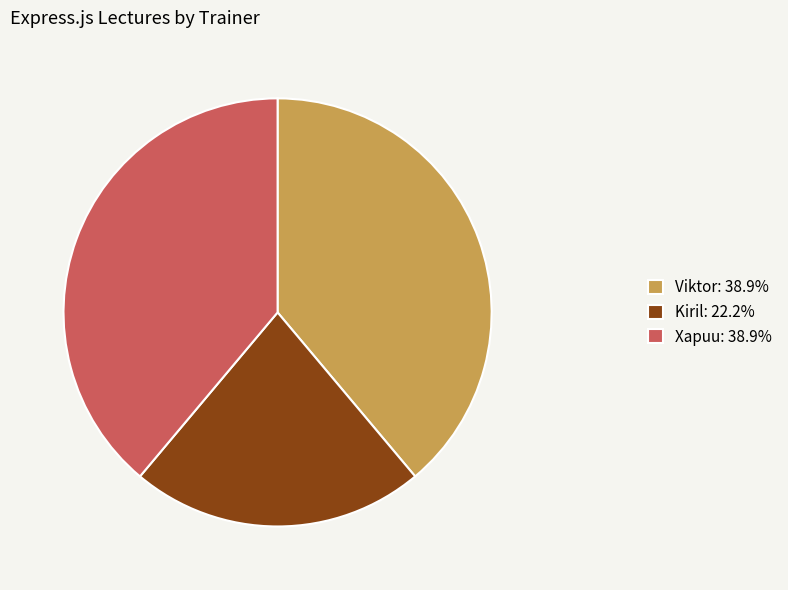

Do Kiril: 22.2% and Xapuu: 38.9% together represent more than half of the pie?

Yes